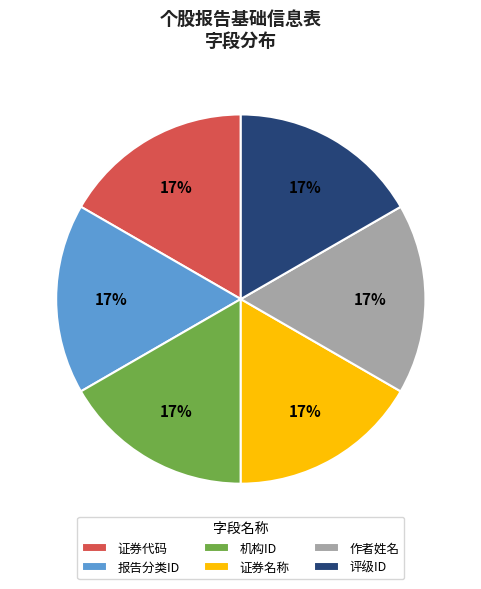

Is the sum of 证券名称 and 评级ID greater than half?

No